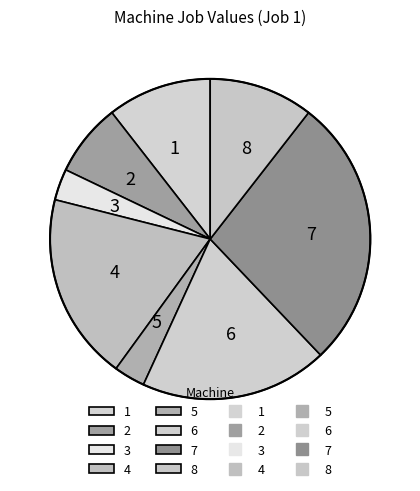

Is there a majority slice in this chart?

No